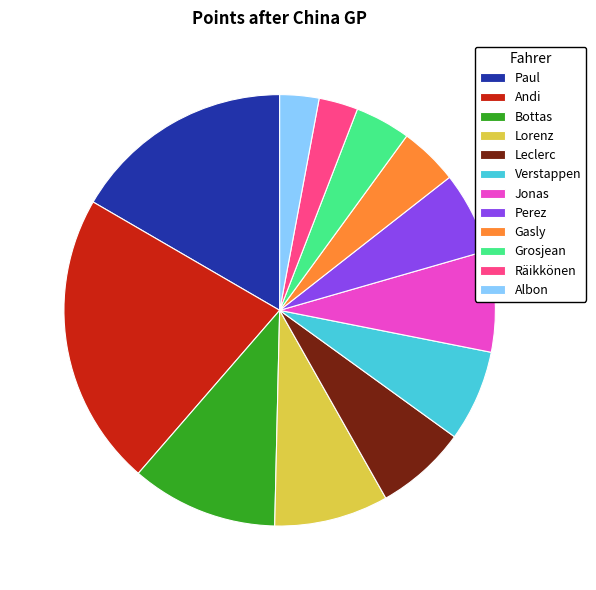

Does Bottas represent more than half of the total?

No